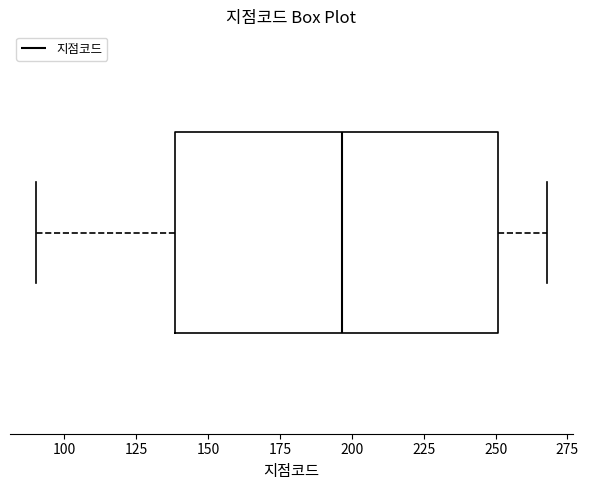

Read this box plot against the x-axis: the position of the median line, the range covered by the box, and the ends of both whiskers. The values are not printed on the chart, so give them approximately, as read against the axis.

median 195, box 140 to 250, whiskers 90 to 270